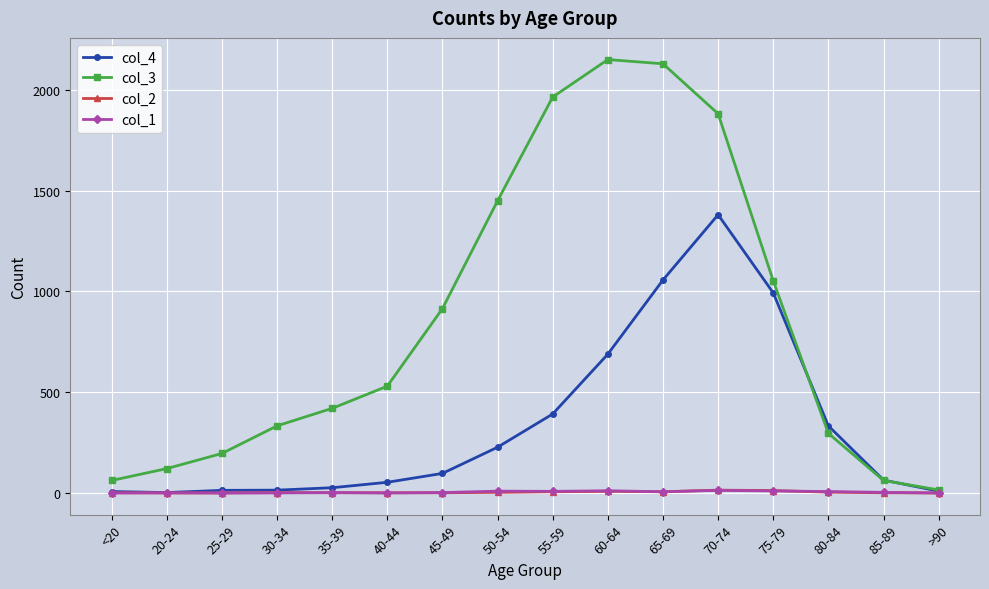

True or false: col_1 has more than 0 points higher than both neighbors.

True